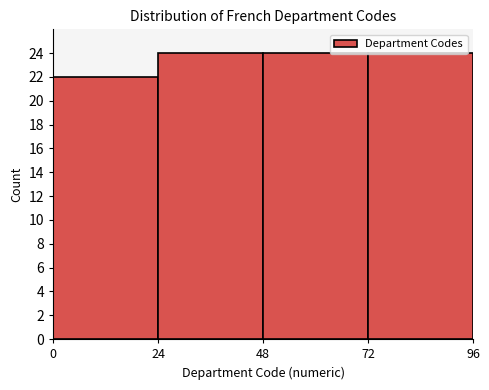

Reading left to right, list every bar in this chart as the range it spans on the x-axis followed by its height. The values are not printed on the chart, so give them approximately, as read against the axis.

0 to 24: 22
24 to 48: 24
48 to 72: 24
72 to 96: 24